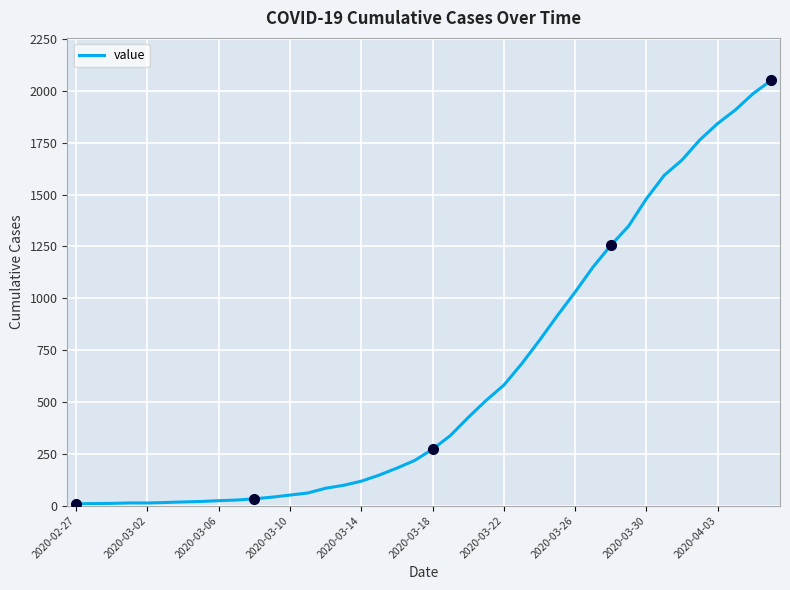

What is the maximum value shown in the chart?

2051